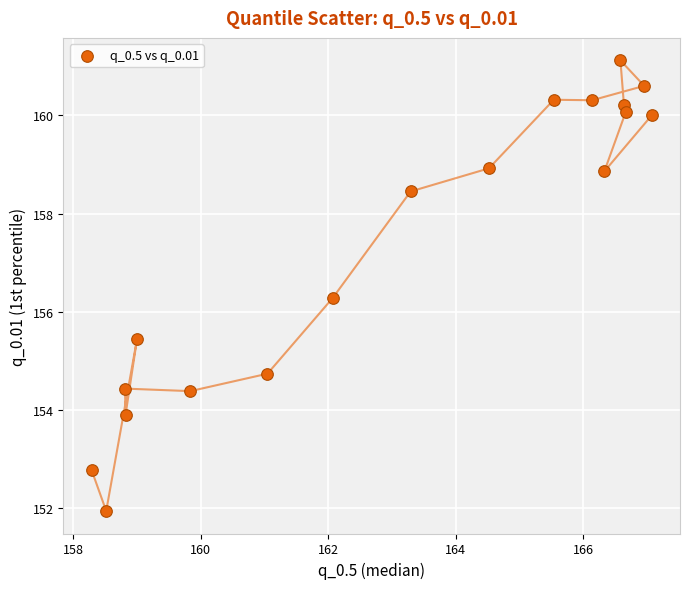

What Y value in the scatter plot is closest to 156?

156.3